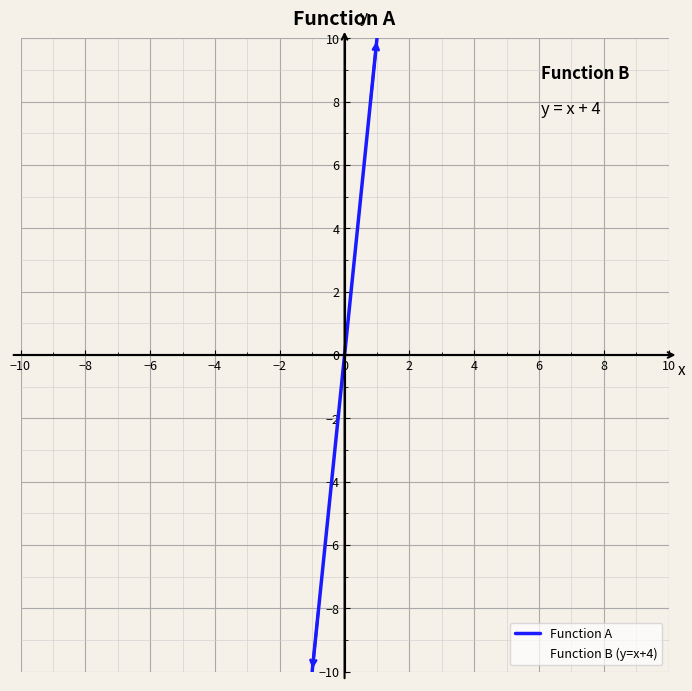

Reading left to right, transcribe all the data shown in this chart.

Function A: -10	10
Function B (y=x+4): -6	10